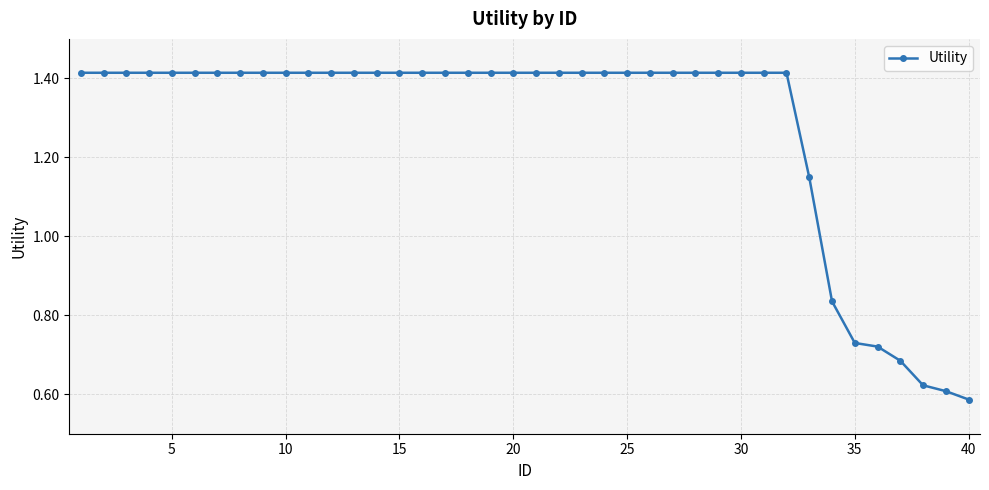

How many values are between 1 and 2?

33